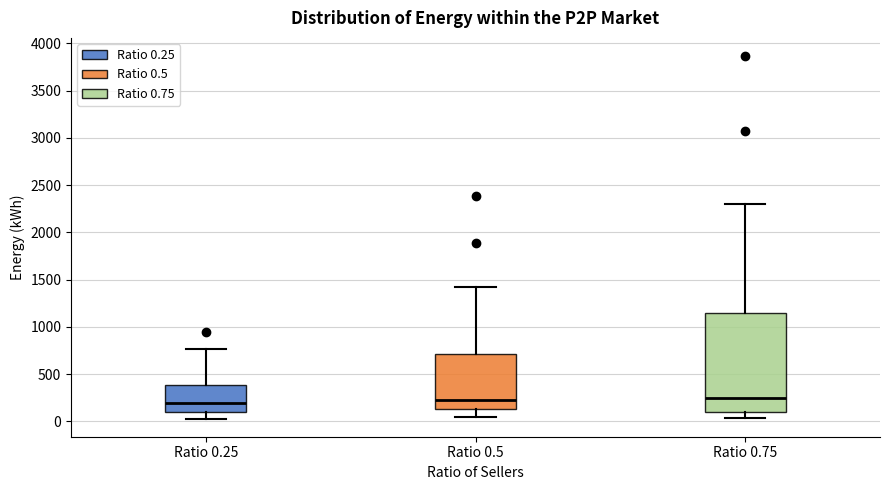

Comparing the boxes themselves (not the whiskers), which one is the tallest?

Ratio 0.75